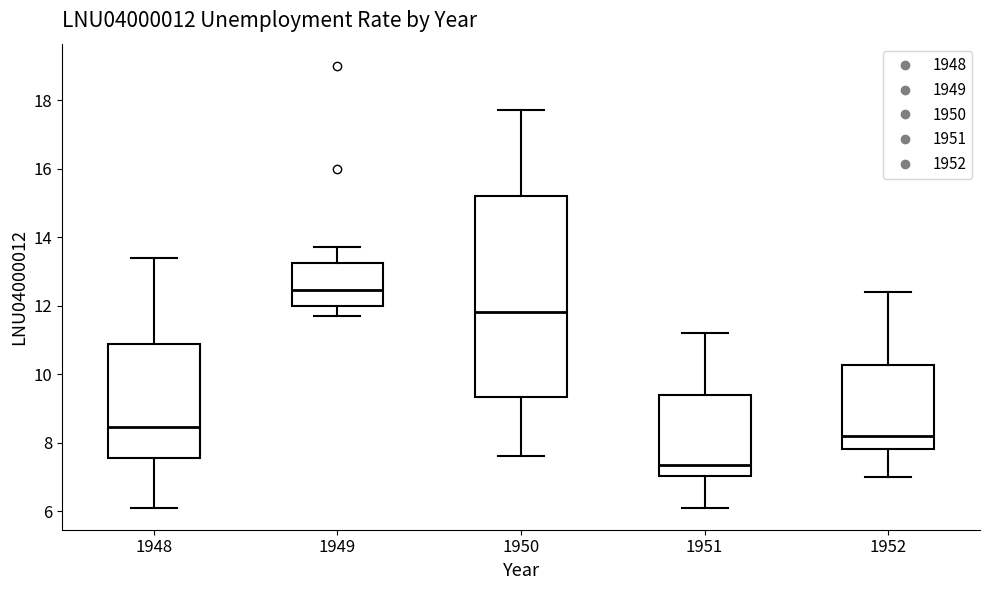

Reading left to right, transcribe this box plot: for each box, give where its median line is, the range the box spans, and where its two whiskers end, as read against the y-axis. The values are not printed on the chart, so give them approximately, as read against the axis.

1948: median 8.4, box 7.6 to 10.8, whiskers 6.2 to 13.4
1949: median 12.4, box 12.0 to 13.2, whiskers 11.8 to 13.8
1950: median 11.8, box 9.4 to 15.2, whiskers 7.6 to 17.8
1951: median 7.4, box 7.0 to 9.4, whiskers 6.2 to 11.2
1952: median 8.2, box 7.8 to 10.2, whiskers 7.0 to 12.4